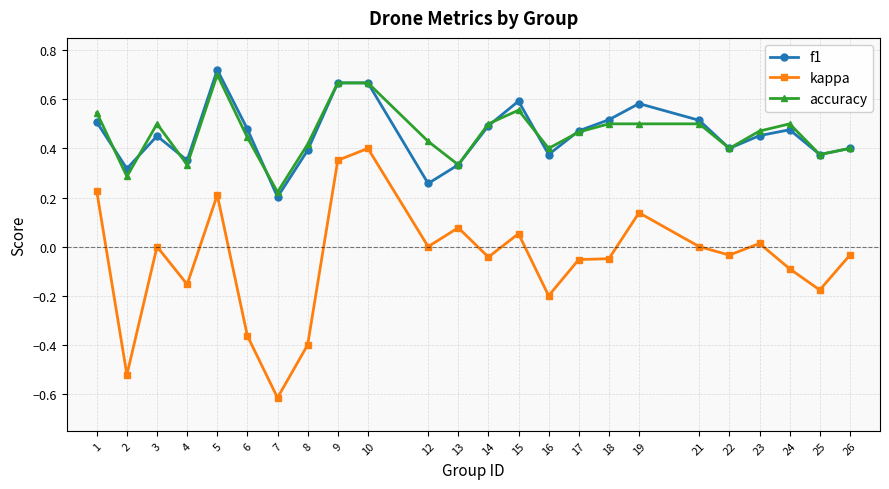

Is the value of f1 at 6 greater than the value of kappa at 13?

Yes